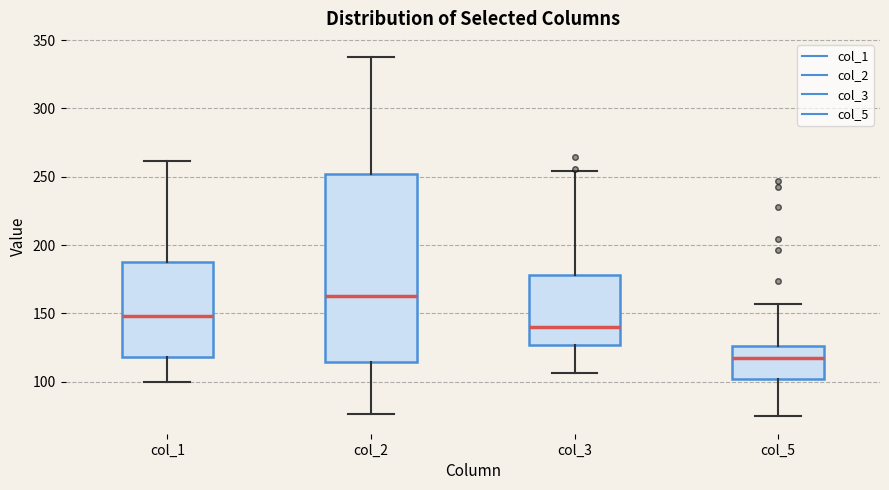

Which box has the lowest median line?

col_5